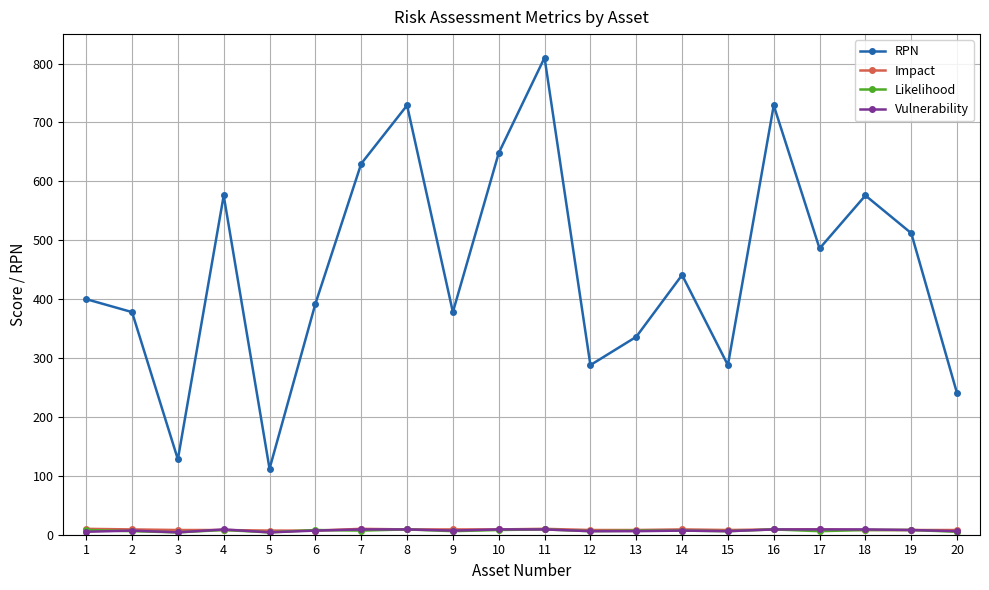

Count the Likelihood values in the range 6 to 8.

14